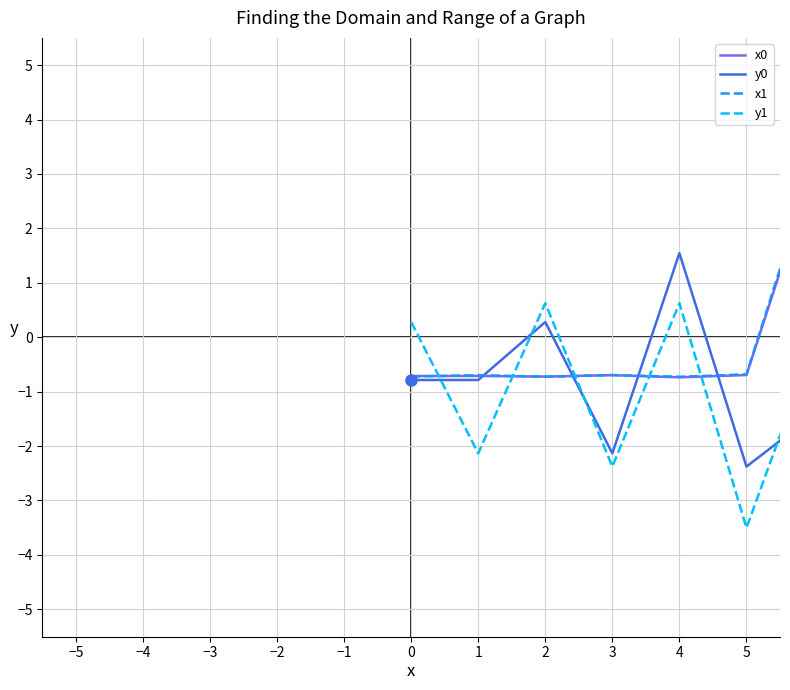

Is this an area chart (filled region under the line)?

No